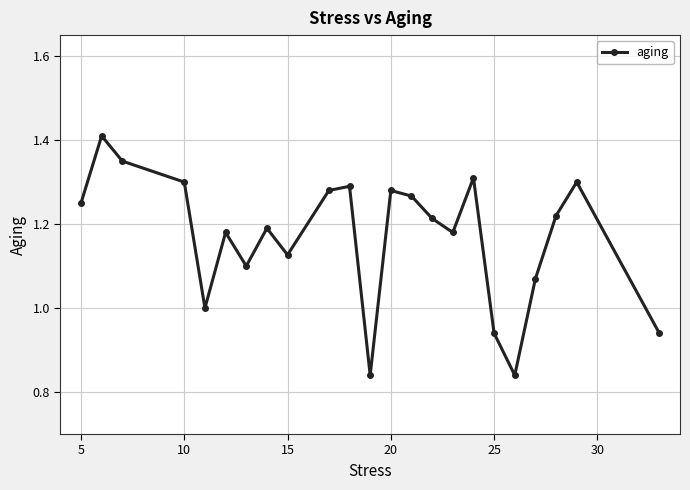

How many points are lower than both their immediate neighbors (excluding endpoints)?

6